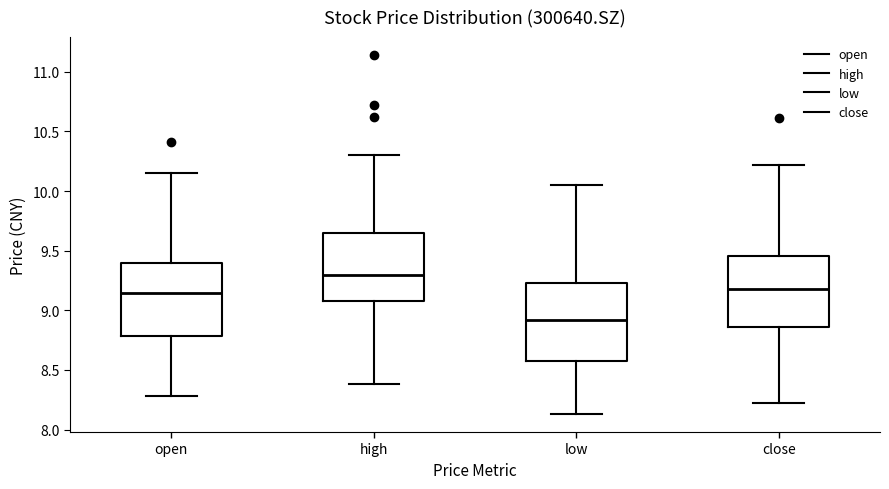

Which box has the highest median line?

high